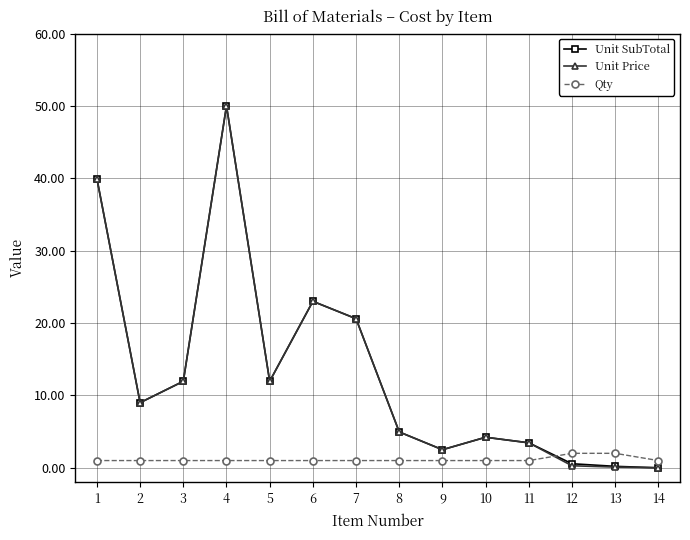

True or false: Qty has a value of 1.0 at 10.

True